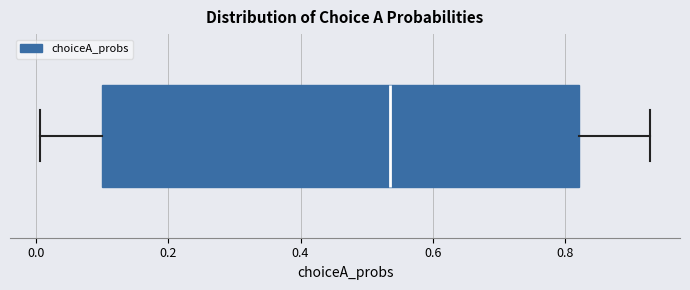

Transcribe this box plot: give where the median line is, the range the box spans, and where the two whiskers end, as read against the x-axis. The values are not printed on the chart, so give them approximately, as read against the axis.

median 0.54, box 0.10 to 0.82, whiskers 0.00 to 0.92